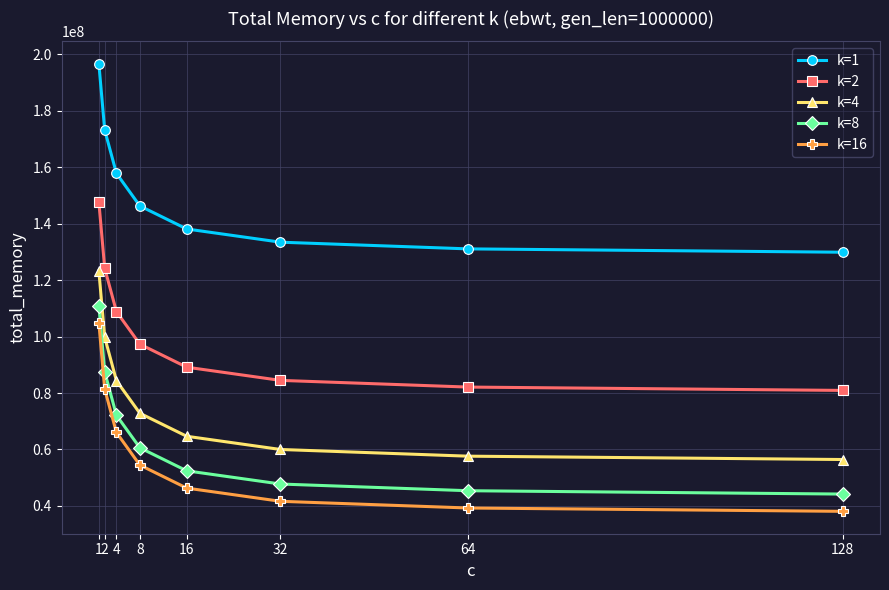

True or false: k=4 has a value of 72833287 at 8.

True